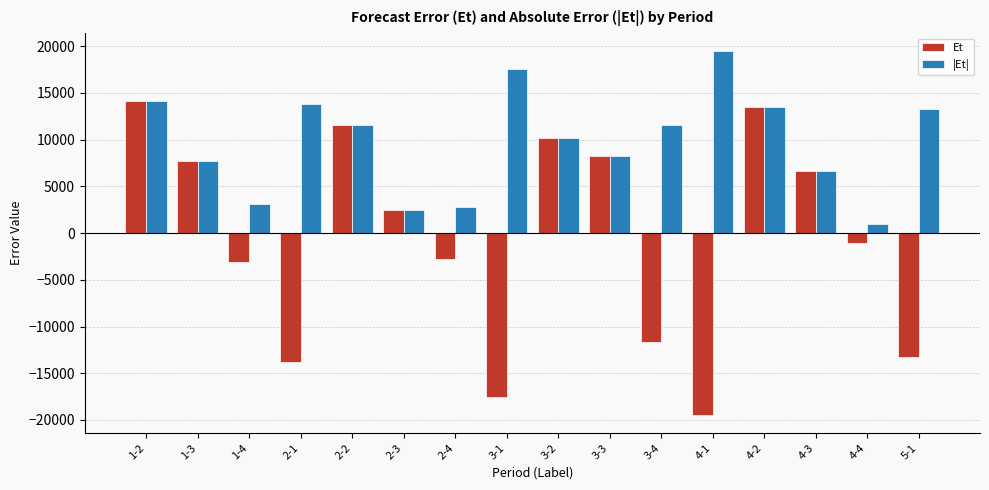

The value of Et at 4-2 is 13490.0. True or false?

True